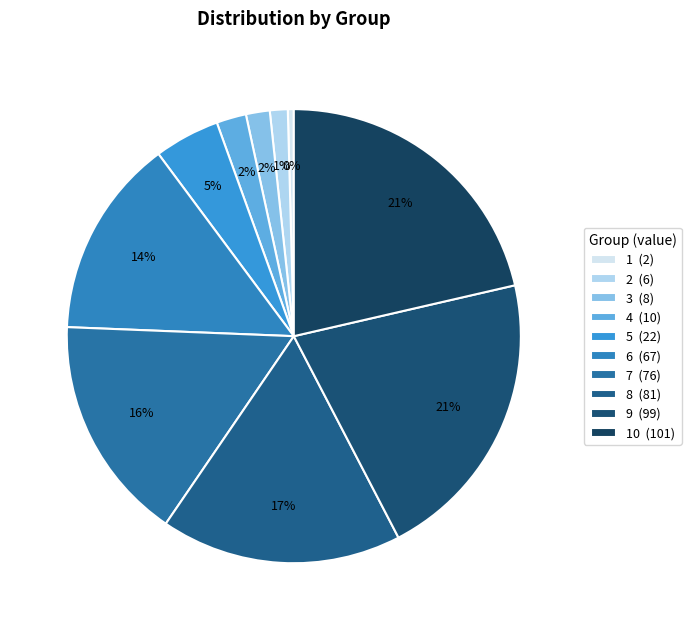

Which slice is the smallest?

1 (2)